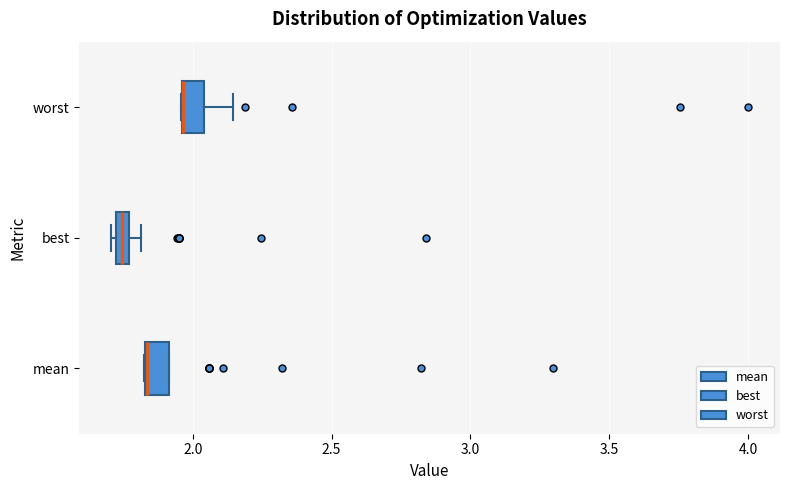

Where is the right edge of the box for mean on the x-axis? The values are not printed on the chart, so give them approximately, as read against the axis.

1.90